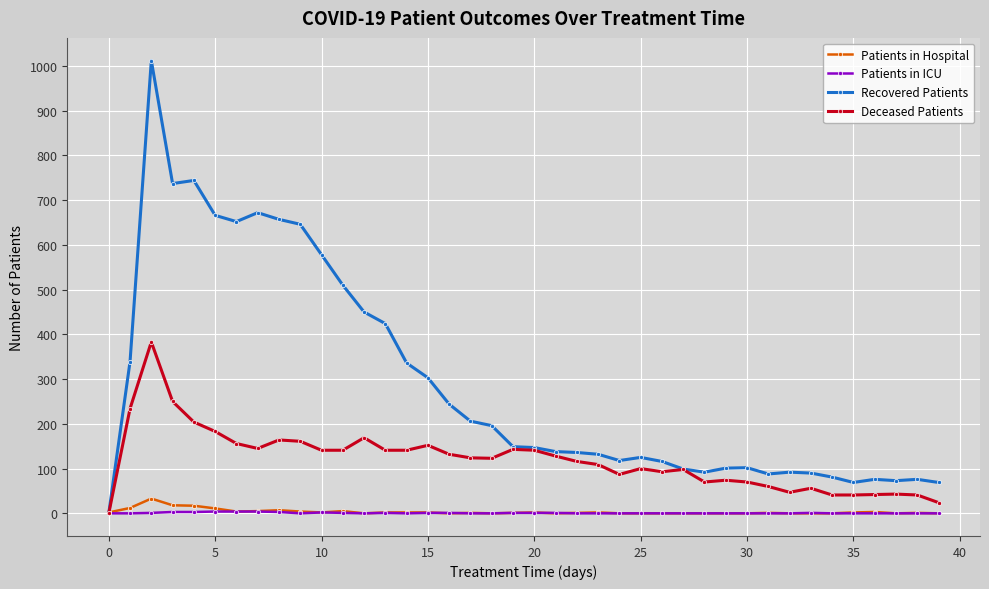

What is the difference between the second highest and second lowest values in the Patients in Hospital series?

18